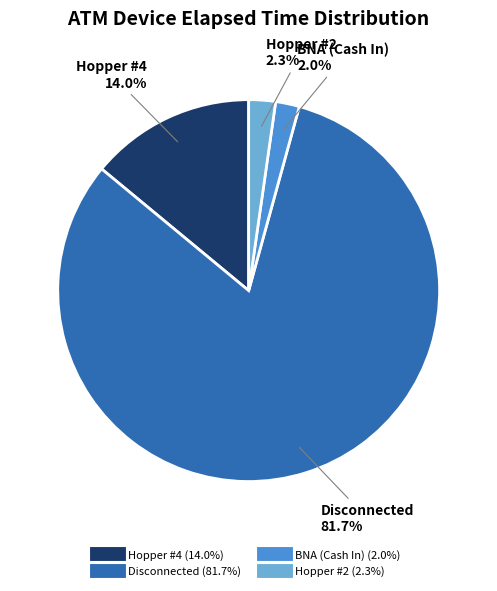

Is there a majority slice in this chart?

Yes